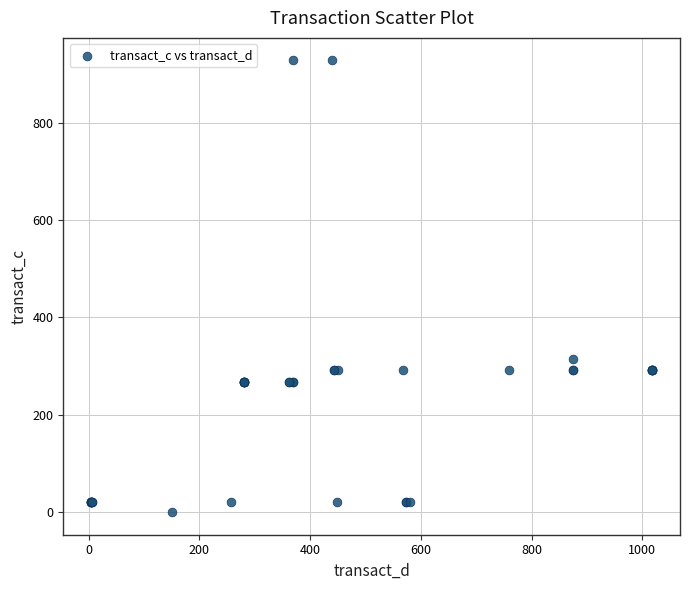

What Y value in the scatter plot is closest to 463?

314.3